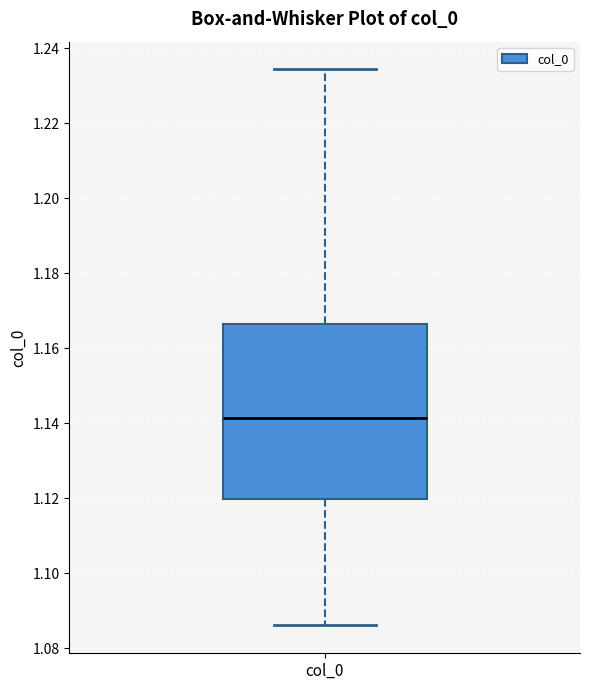

Read this box plot against the y-axis: the position of the median line, the range covered by the box, and the ends of both whiskers. The values are not printed on the chart, so give them approximately, as read against the axis.

median 1.142, box 1.120 to 1.166, whiskers 1.086 to 1.234